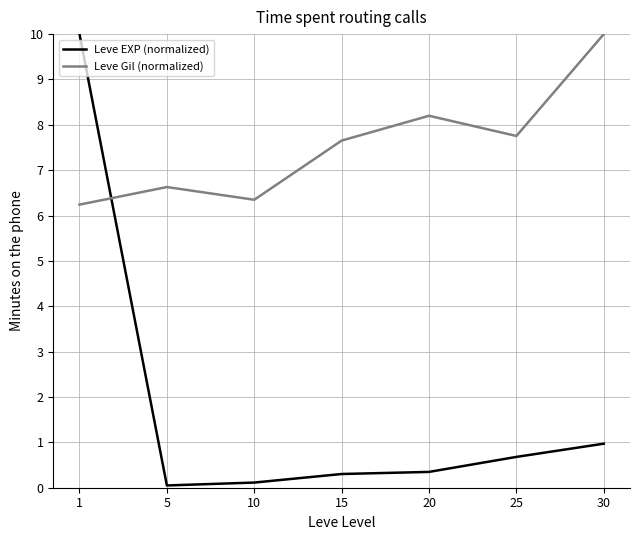

Where does the Leve Gil (normalized) series first go above 7?

15